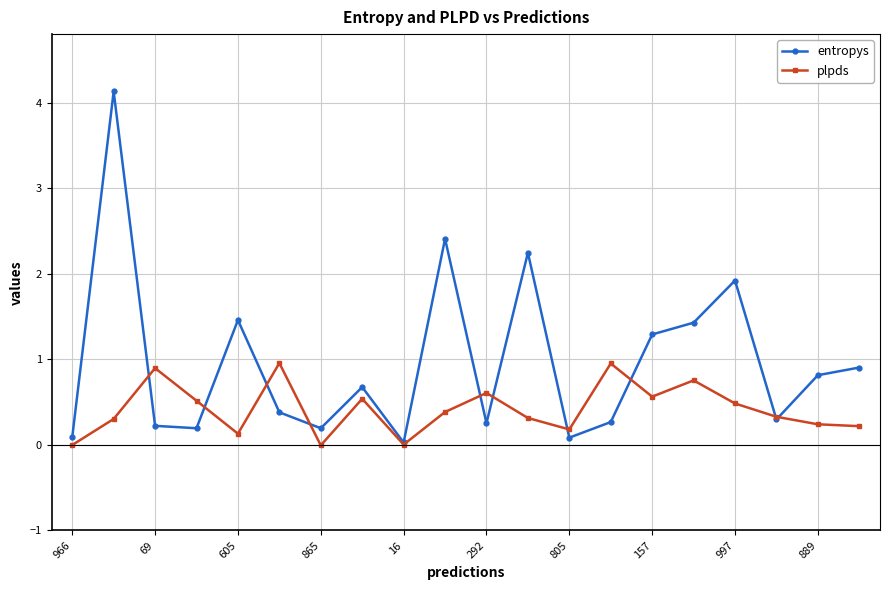

How many interior local valleys does the entropys series have?

6